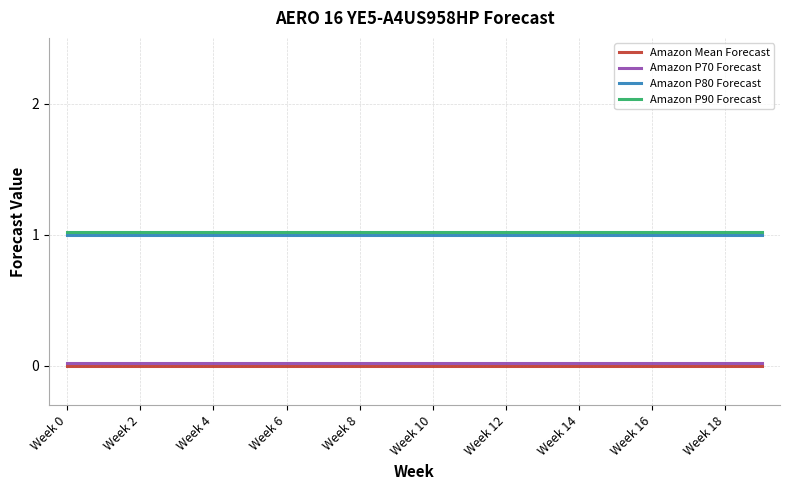

What is the maximum value for Amazon P90 Forecast?

1.0